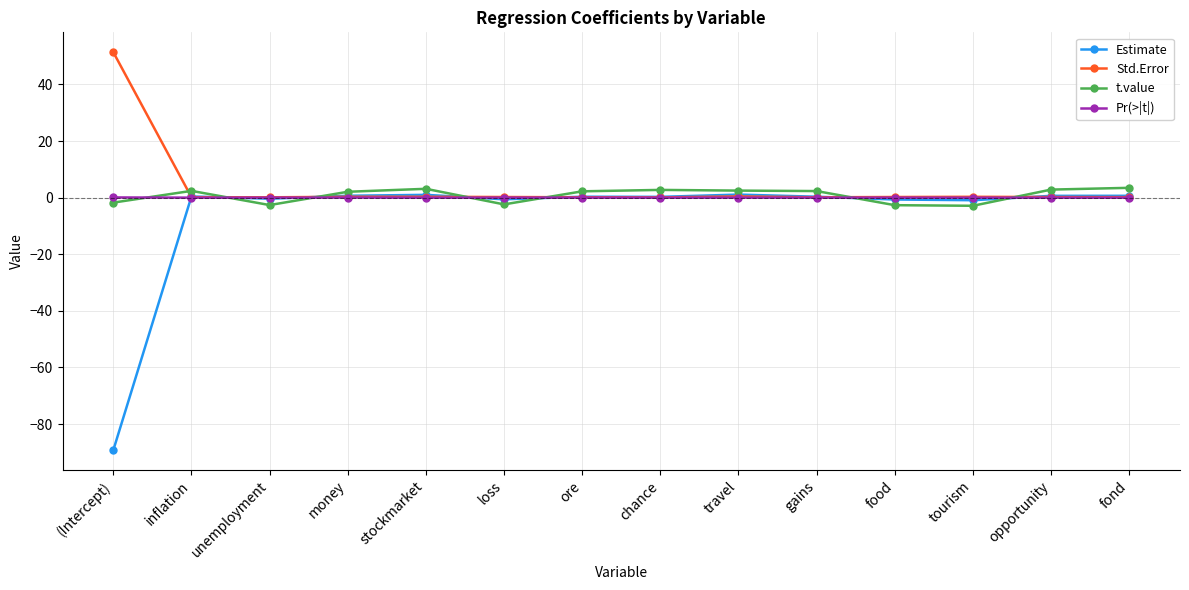

Where is the first local maximum for t.value?

inflation